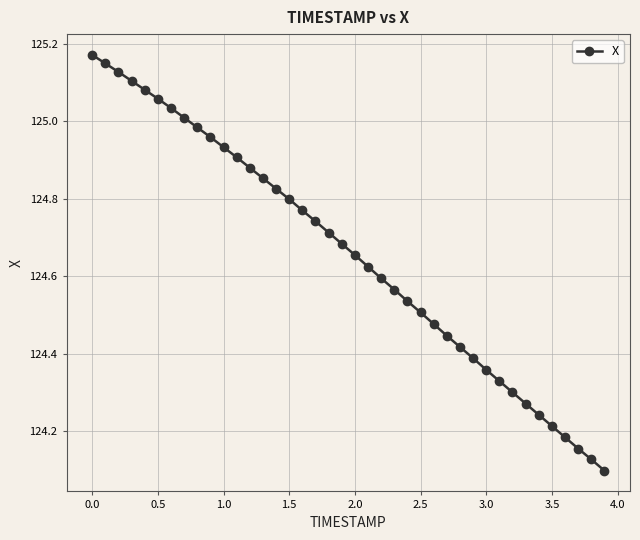

What is the difference between the maximum and minimum values?

1.1